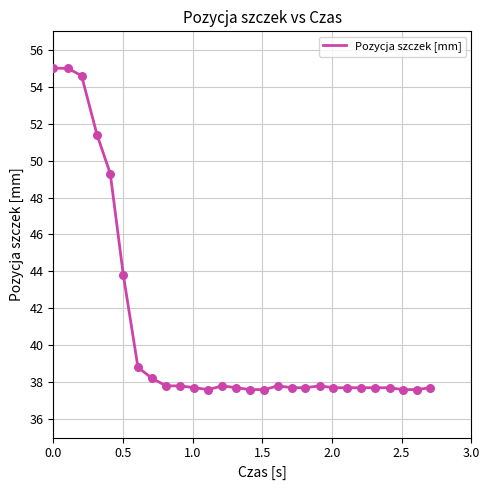

What is the difference between the maximum and minimum values?

17.4